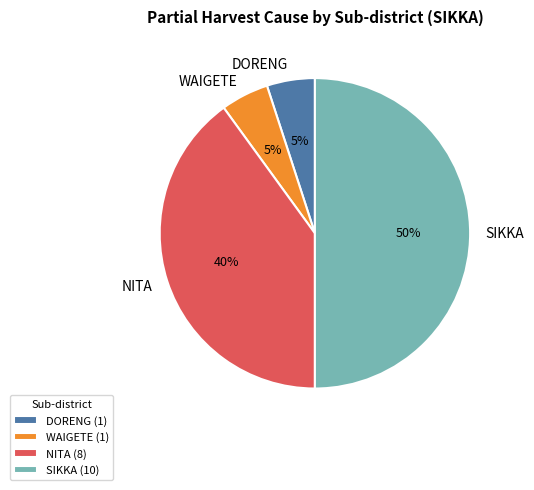

Combined, do WAIGETE and DORENG account for over 50%?

No